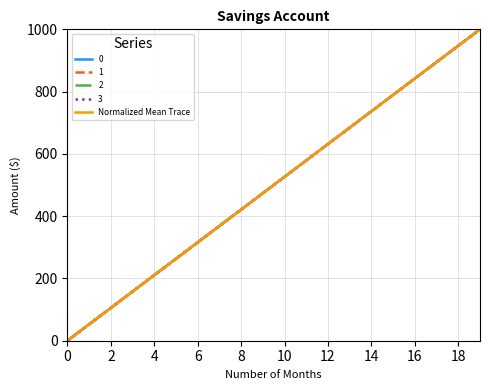

What is the greatest value displayed?

1000.0